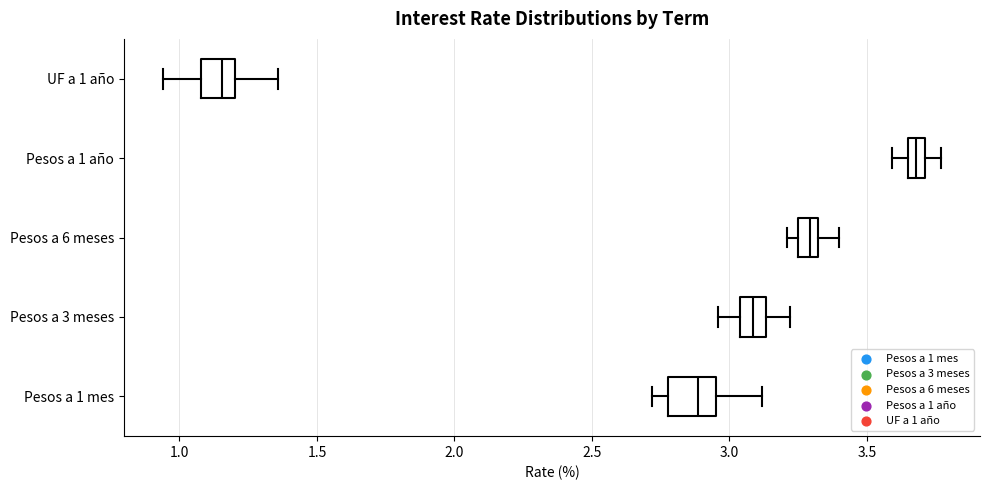

Where is the left edge of the box for Pesos a 1 mes on the x-axis? The values are not printed on the chart, so give them approximately, as read against the axis.

2.80